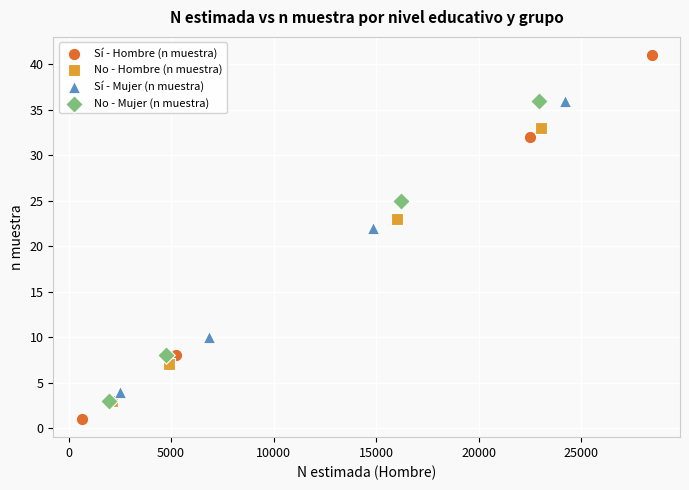

Which series contains the lowest Y value?

Sí - Hombre (n muestra)